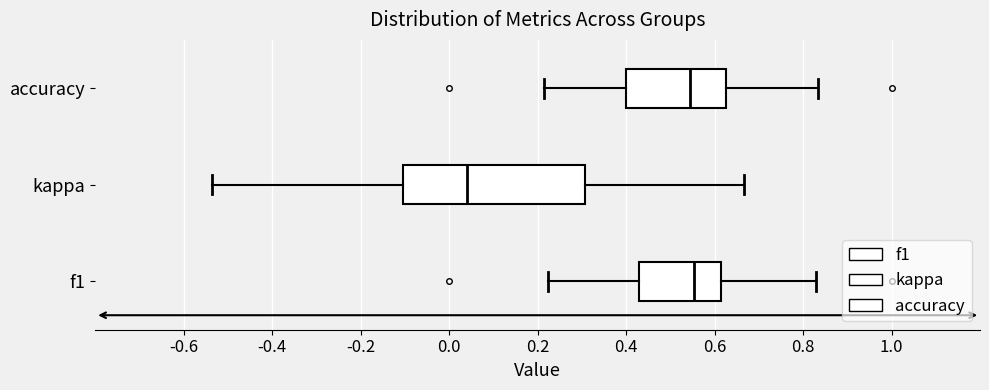

Reading bottom to top, transcribe this box plot: for each box, give where its median line is, the range the box spans, and where its two whiskers end, as read against the x-axis. The values are not printed on the chart, so give them approximately, as read against the axis.

f1: median 0.56, box 0.42 to 0.62, whiskers 0.22 to 0.82
kappa: median 0.04, box -0.10 to 0.30, whiskers -0.54 to 0.66
accuracy: median 0.54, box 0.40 to 0.62, whiskers 0.22 to 0.84